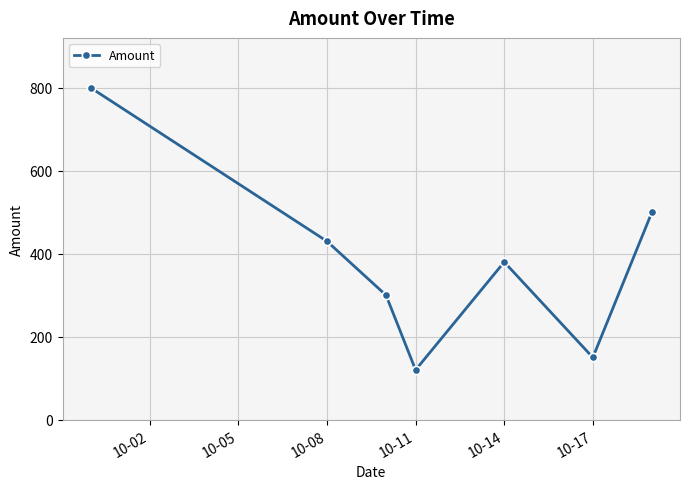

How many values are below 380?

3